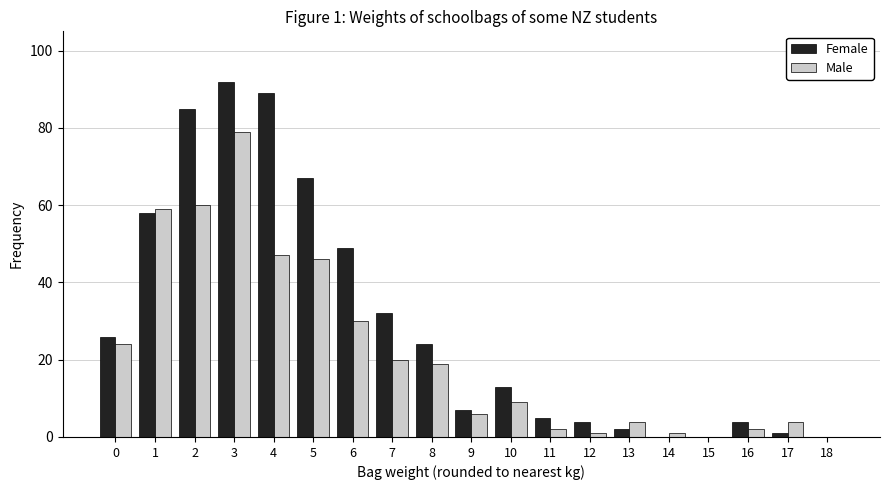

What is the sum of all Female values?

558